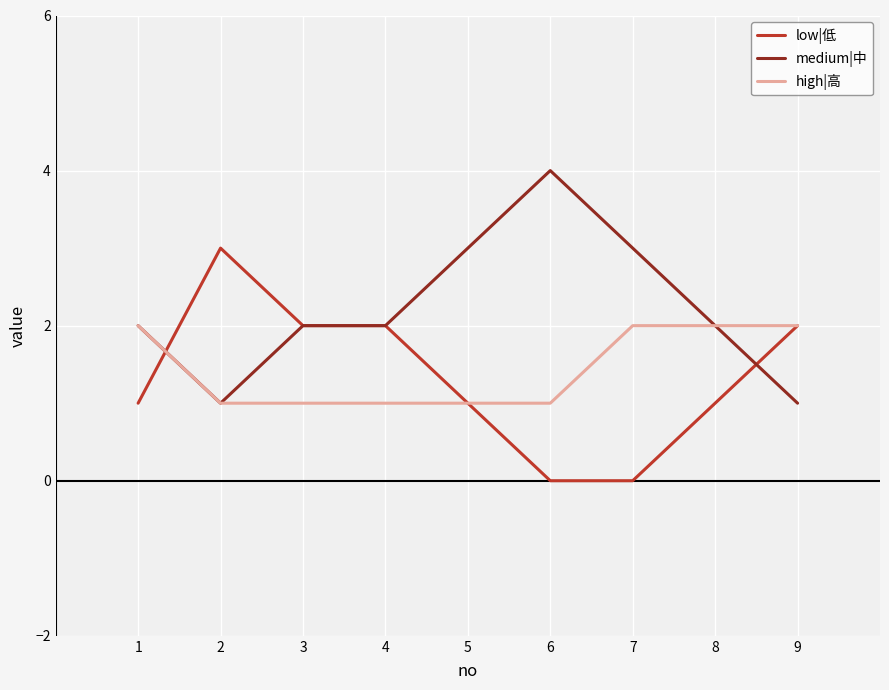

What is the total value across all series at 5?

5